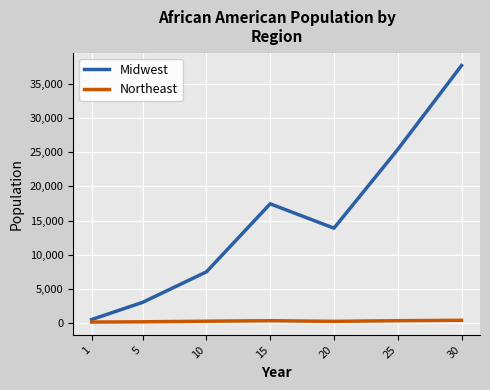

Rank the series at 15 from highest to lowest value.

Midwest, Northeast